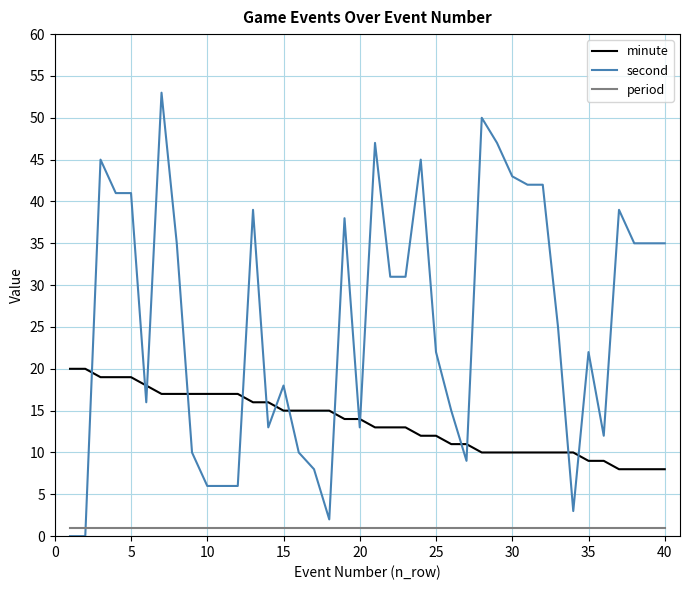

What is the difference between the maximum and minimum values in the minute series?

12